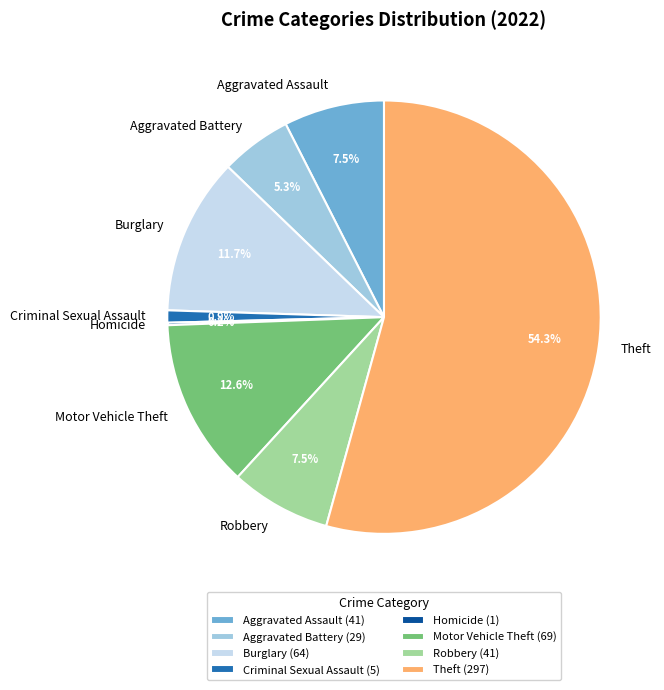

Between Criminal Sexual Assault and Aggravated Assault, which is larger?

Aggravated Assault